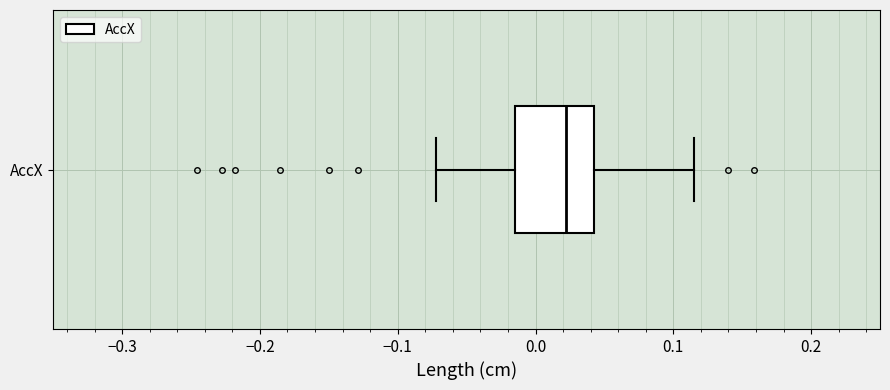

Read this box plot against the x-axis: the position of the median line, the range covered by the box, and the ends of both whiskers. The values are not printed on the chart, so give them approximately, as read against the axis.

median 0.02, box -0.01 to 0.04, whiskers -0.07 to 0.12